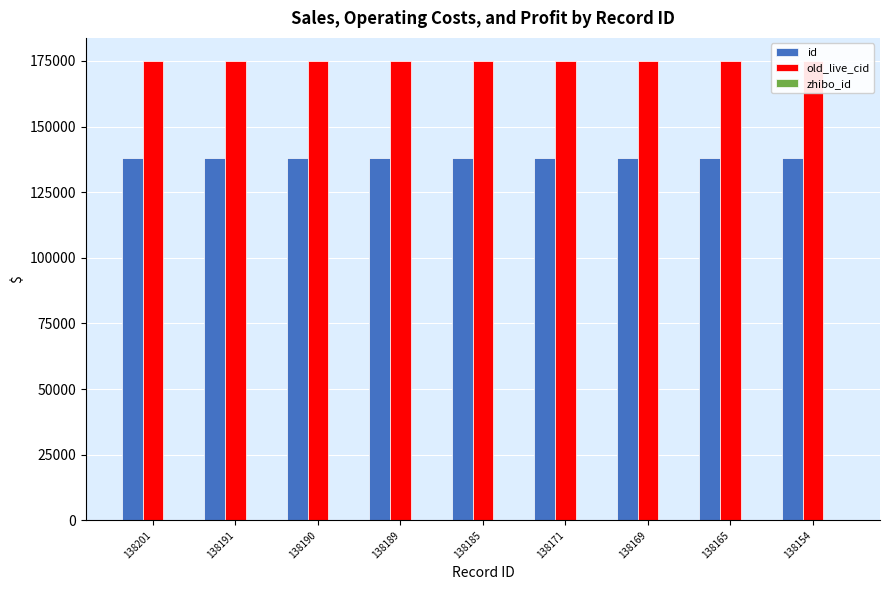

Are the bars horizontal?

No